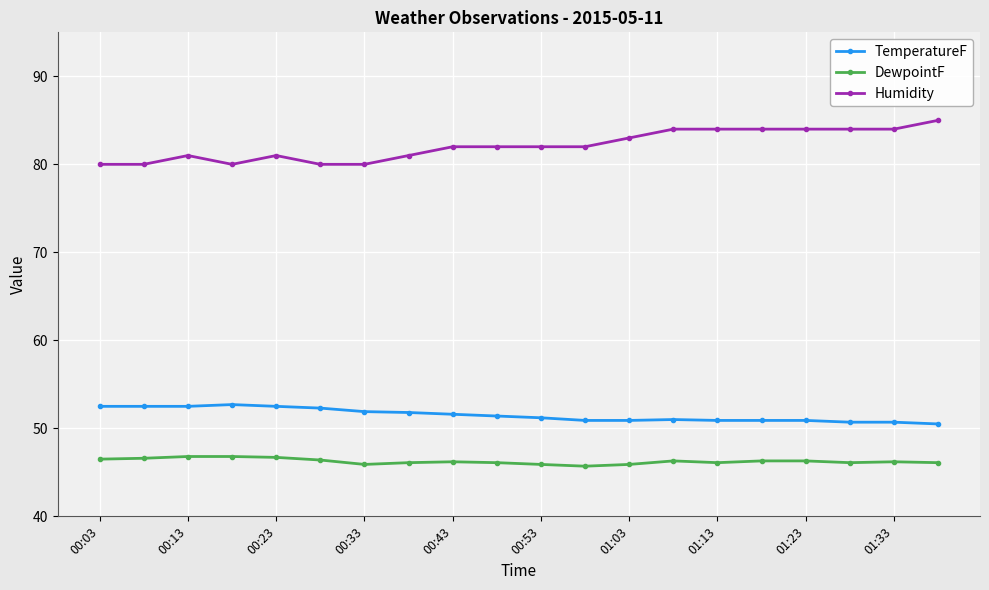

What is the smallest value displayed?

45.7